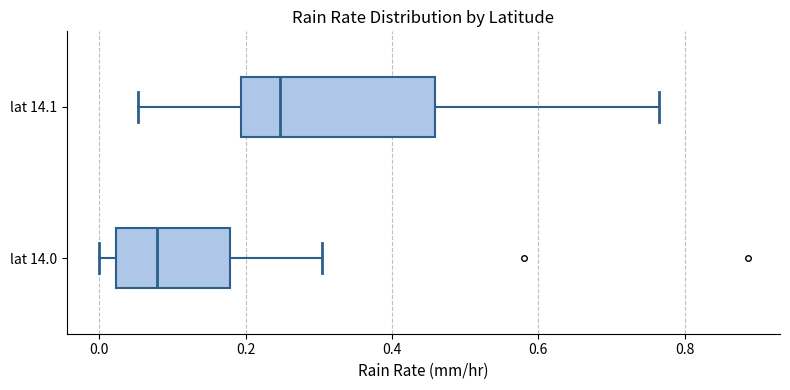

Where does the left whisker of the box for lat 14.1 end on the x-axis? The values are not printed on the chart, so give them approximately, as read against the axis.

0.06